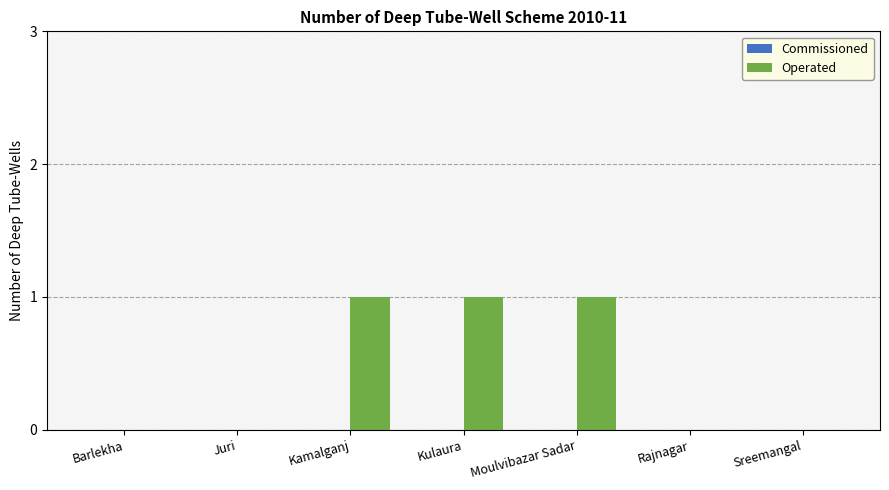

Is it true that the value at Kamalganj is 1?

True